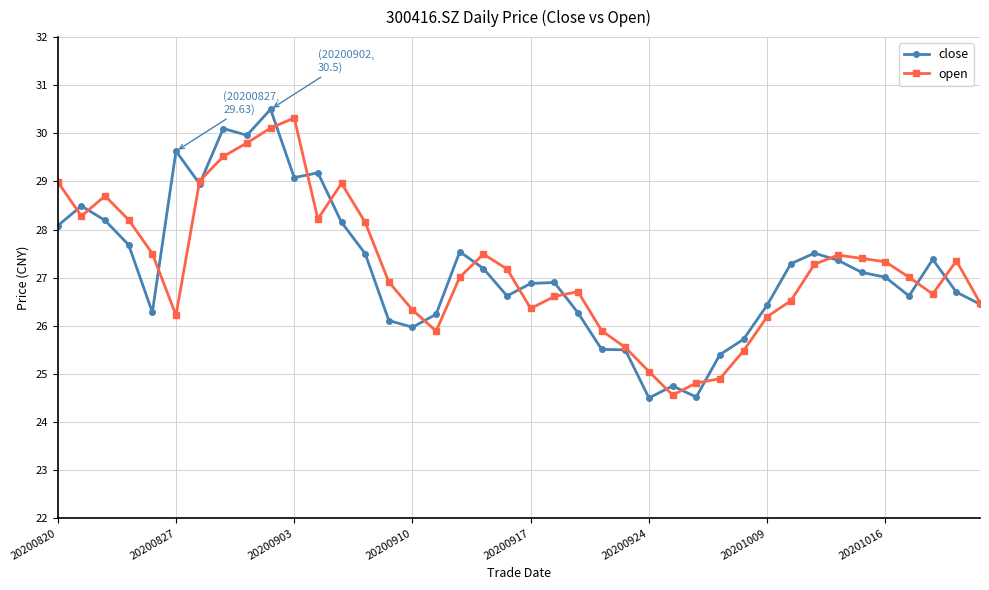

What is the value of the open point at the 27th from the left?

24.6